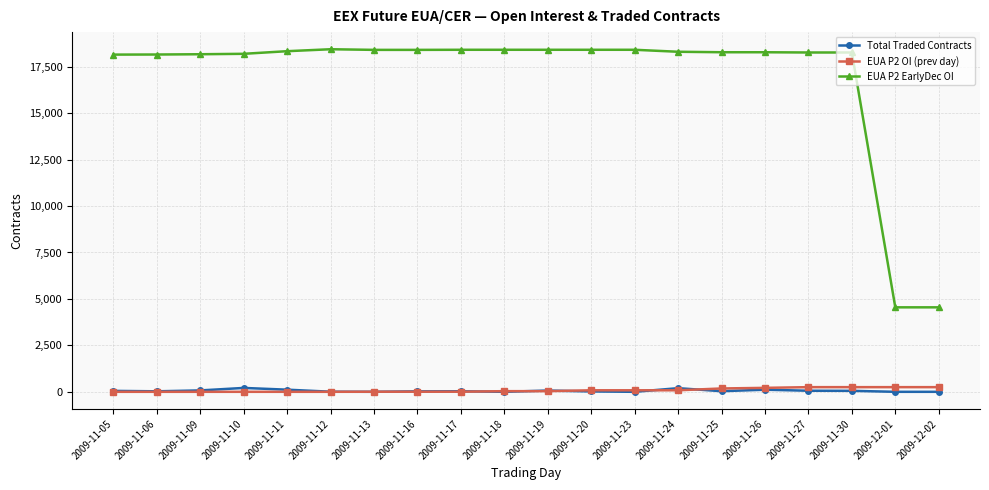

What are all the series names shown in the legend?

Total Traded Contracts, EUA P2 OI (prev day), EUA P2 EarlyDec OI